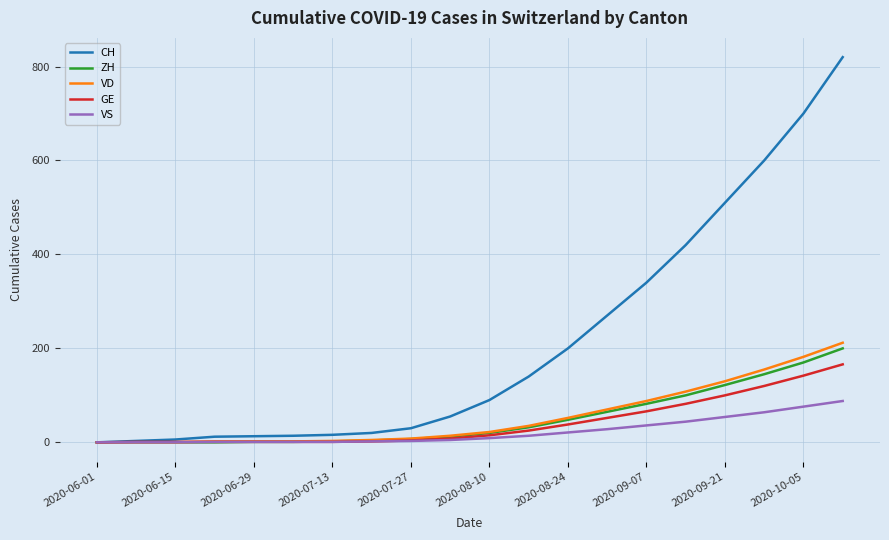

Which series has the largest total across all categories?

CH